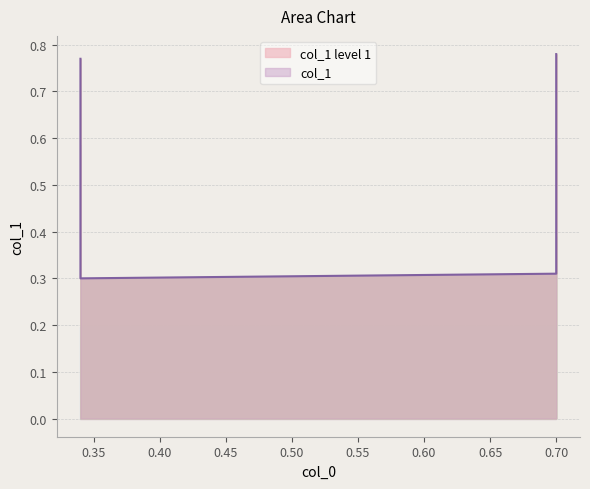

Is it true that the value at 0.7 is 0.8?

True